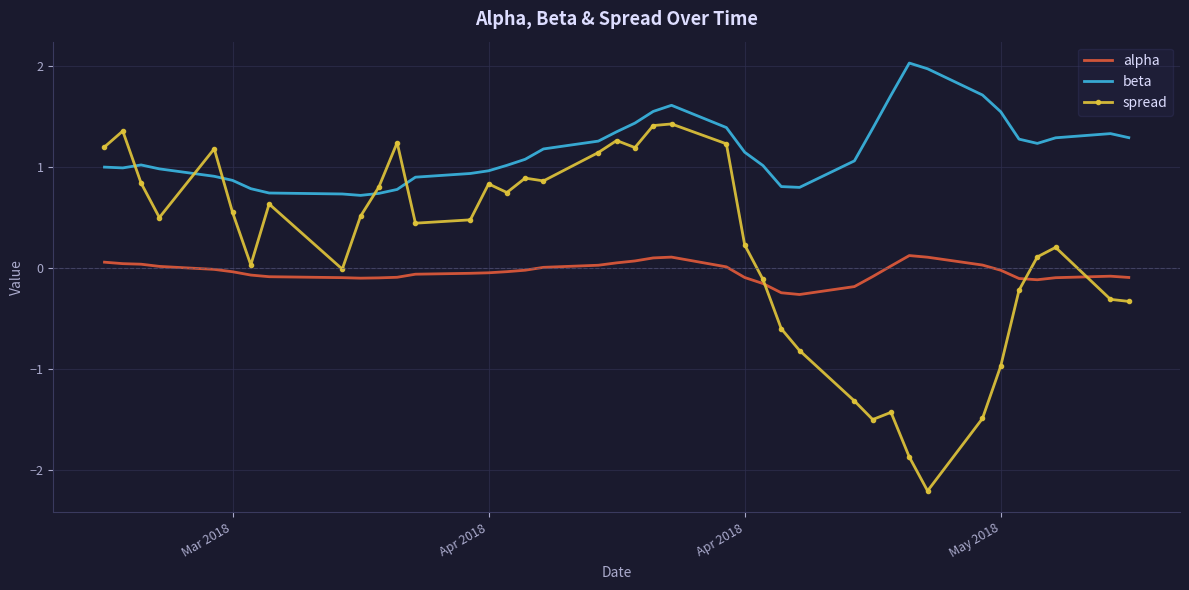

Which series has the largest total across all categories?

beta